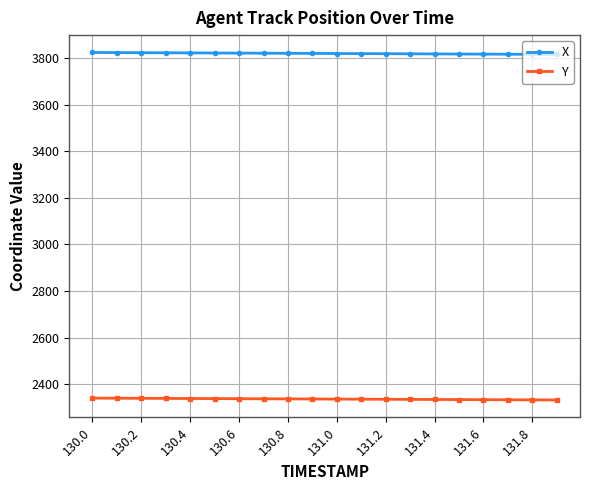

What is the average value of the X series?

3819.8